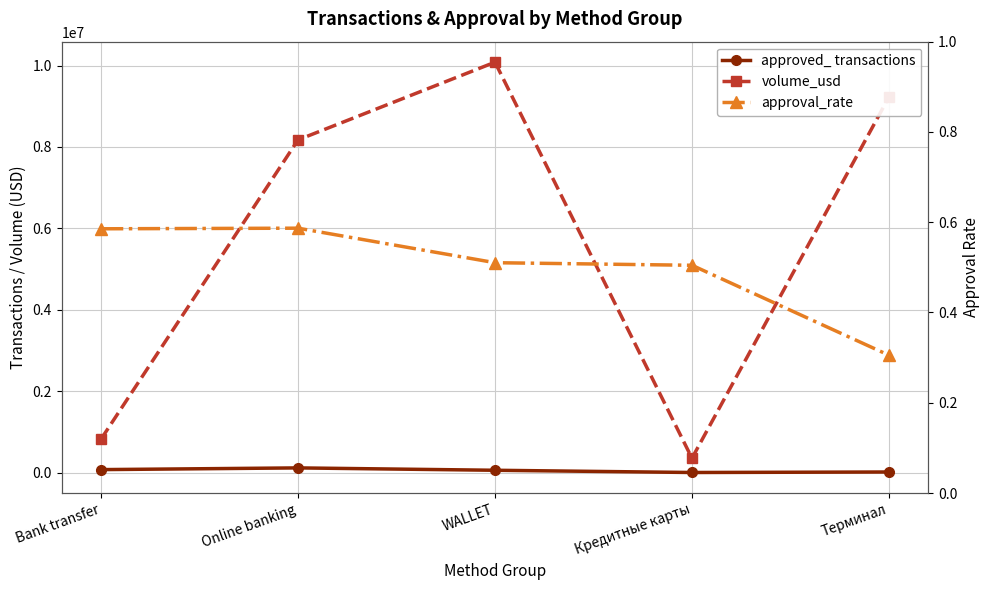

How many data points in volume_usd are above 8174426?

2